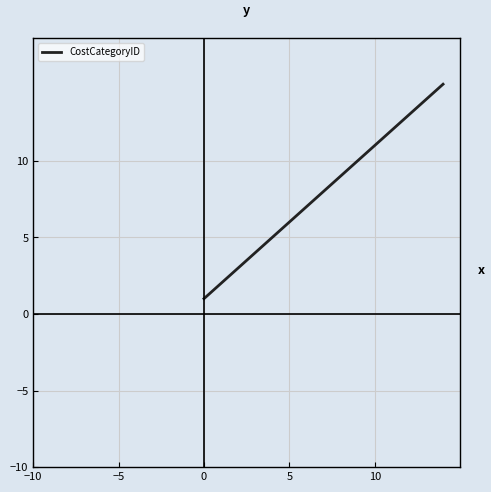

What is the maximum value shown in the chart?

15